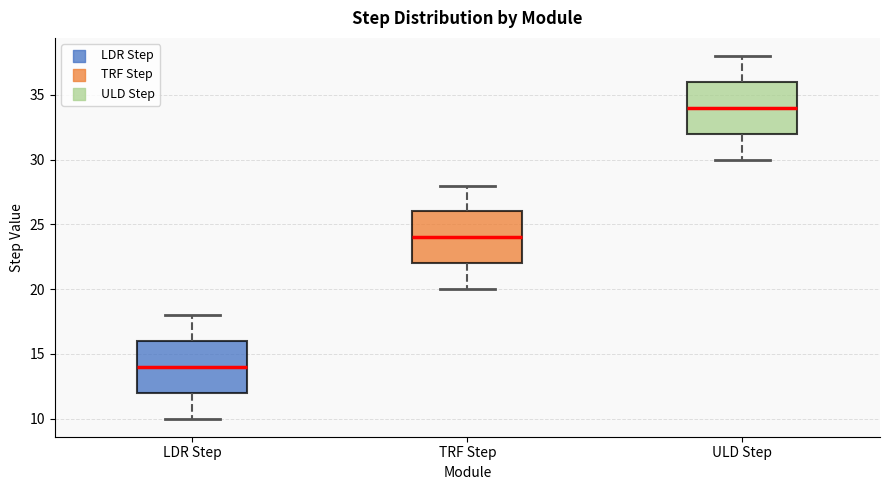

Reading left to right, read every box against the y-axis: the position of its median line, the range the box covers, and the ends of its whiskers. The values are not printed on the chart, so give them approximately, as read against the axis.

LDR Step: median 14, box 12 to 16, whiskers 10 to 18
TRF Step: median 24, box 22 to 26, whiskers 20 to 28
ULD Step: median 34, box 32 to 36, whiskers 30 to 38